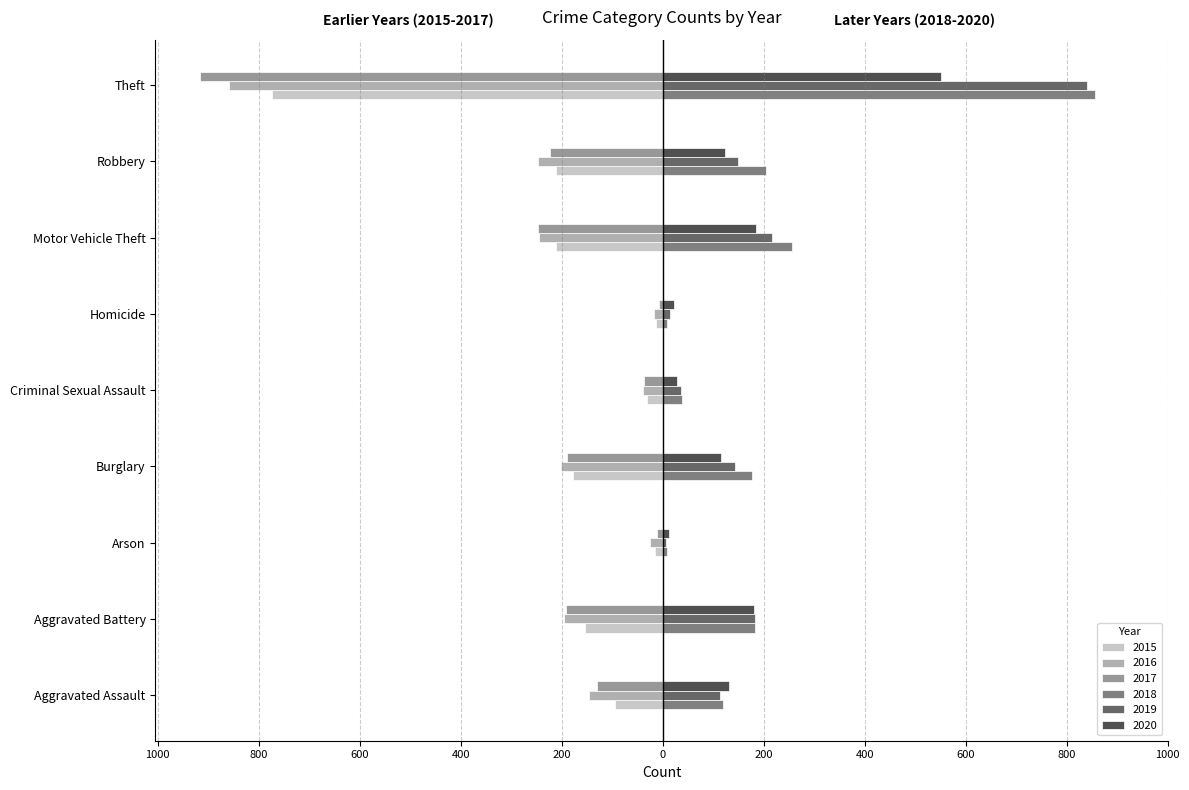

Reading right to left, extract all data points from this chart.

2015: Theft=-774	Robbery=-212	Motor Vehicle Theft=-211	Homicide=-13	Criminal Sexual Assault=-31	Burglary=-178	Arson=-15	Aggravated Battery=-154	Aggravated Assault=-95
2016: Theft=-858	Robbery=-247	Motor Vehicle Theft=-245	Homicide=-18	Criminal Sexual Assault=-39	Burglary=-201	Arson=-25	Aggravated Battery=-196	Aggravated Assault=-146
2017: Theft=-916	Robbery=-224	Motor Vehicle Theft=-247	Homicide=-8	Criminal Sexual Assault=-37	Burglary=-189	Arson=-12	Aggravated Battery=-191	Aggravated Assault=-131
2018: Theft=856	Robbery=204	Motor Vehicle Theft=256	Homicide=8	Criminal Sexual Assault=38	Burglary=176	Arson=8	Aggravated Battery=183	Aggravated Assault=119
2019: Theft=841	Robbery=150	Motor Vehicle Theft=216	Homicide=14	Criminal Sexual Assault=37	Burglary=143	Arson=6	Aggravated Battery=182	Aggravated Assault=113
2020: Theft=551	Robbery=124	Motor Vehicle Theft=184	Homicide=22	Criminal Sexual Assault=28	Burglary=116	Arson=12	Aggravated Battery=180	Aggravated Assault=131